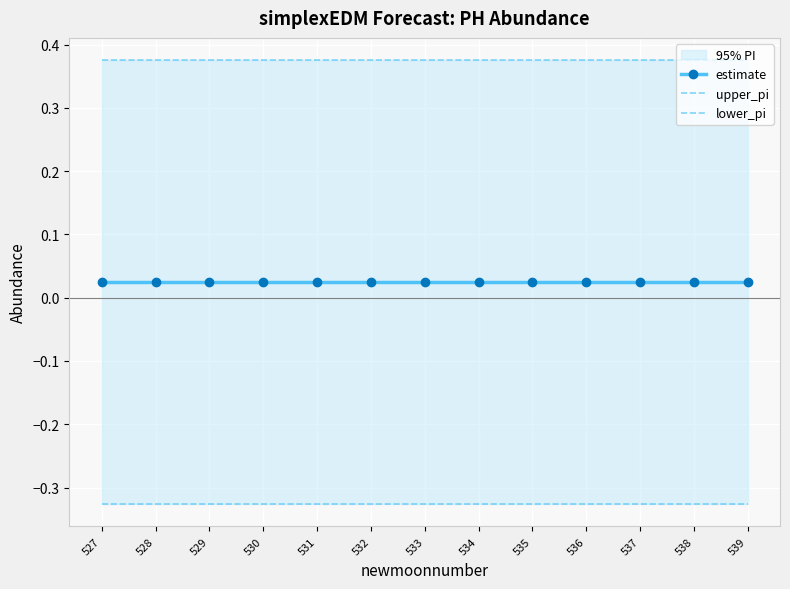

At 536, list the series in order from largest to smallest.

upper_pi, estimate, lower_pi